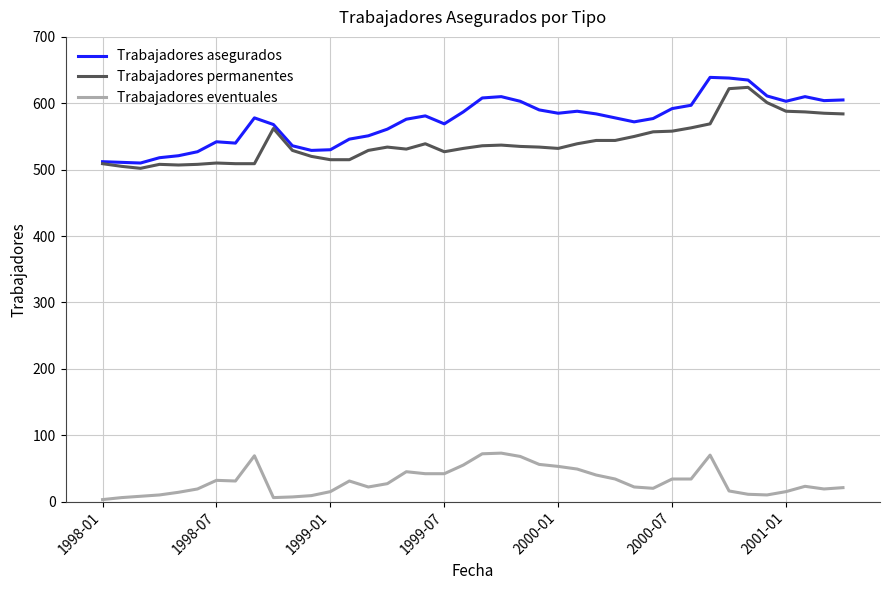

Which series has the largest total across all categories?

Trabajadores asegurados